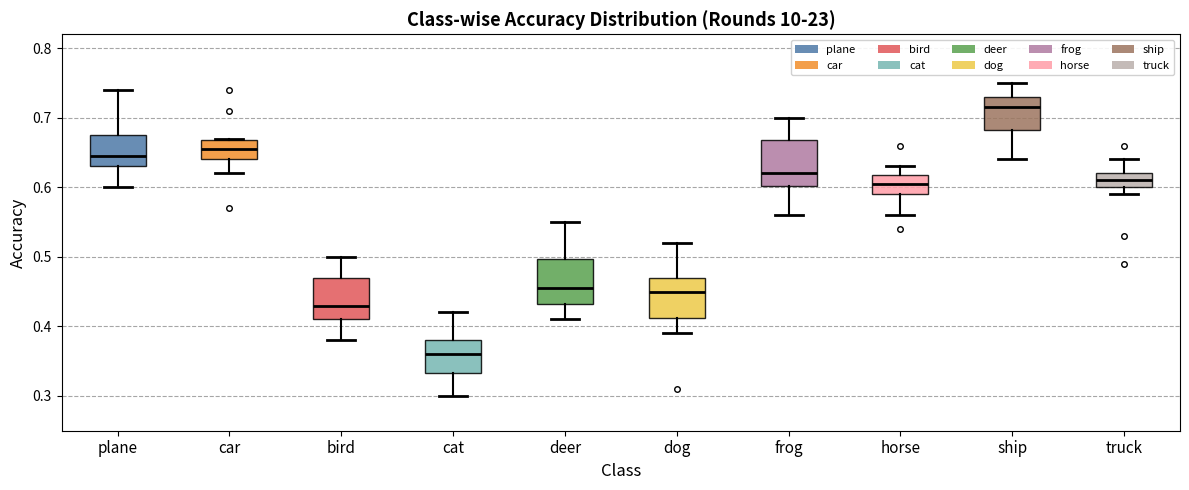

Reading left to right, transcribe this box plot: for each box, give where its median line is, the range the box spans, and where its two whiskers end, as read against the y-axis. The values are not printed on the chart, so give them approximately, as read against the axis.

plane: median 0.65, box 0.63 to 0.68, whiskers 0.60 to 0.74
car: median 0.66, box 0.64 to 0.67, whiskers 0.62 to 0.67
bird: median 0.43, box 0.41 to 0.47, whiskers 0.38 to 0.50
cat: median 0.36, box 0.33 to 0.38, whiskers 0.30 to 0.42
deer: median 0.46, box 0.43 to 0.50, whiskers 0.41 to 0.55
dog: median 0.45, box 0.41 to 0.47, whiskers 0.39 to 0.52
frog: median 0.62, box 0.60 to 0.67, whiskers 0.56 to 0.70
horse: median 0.61, box 0.59 to 0.62, whiskers 0.56 to 0.63
ship: median 0.72, box 0.68 to 0.73, whiskers 0.64 to 0.75
truck: median 0.61, box 0.60 to 0.62, whiskers 0.59 to 0.64